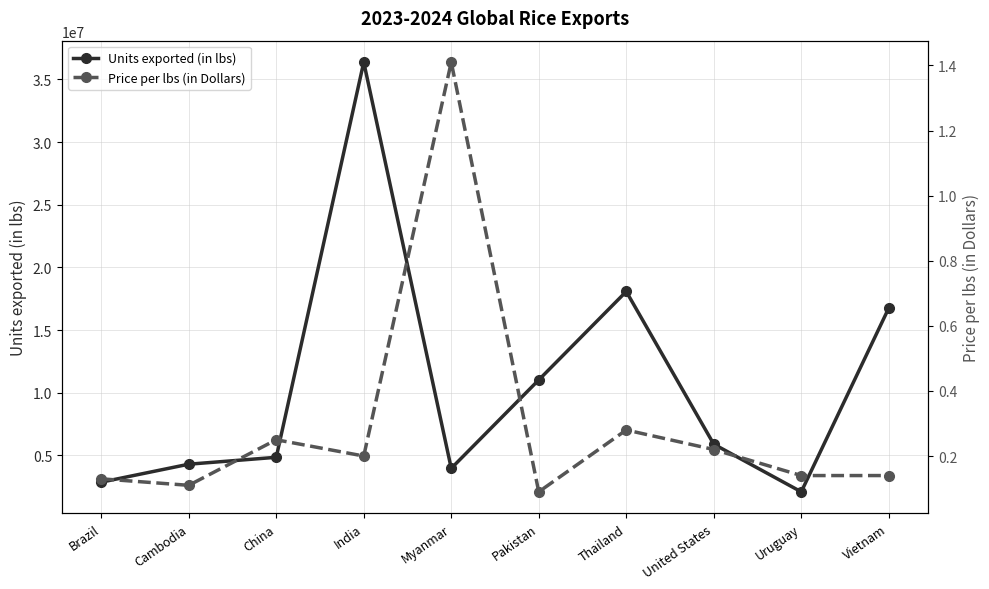

At which category does Units exported (in lbs) reach its first local valley?

Myanmar